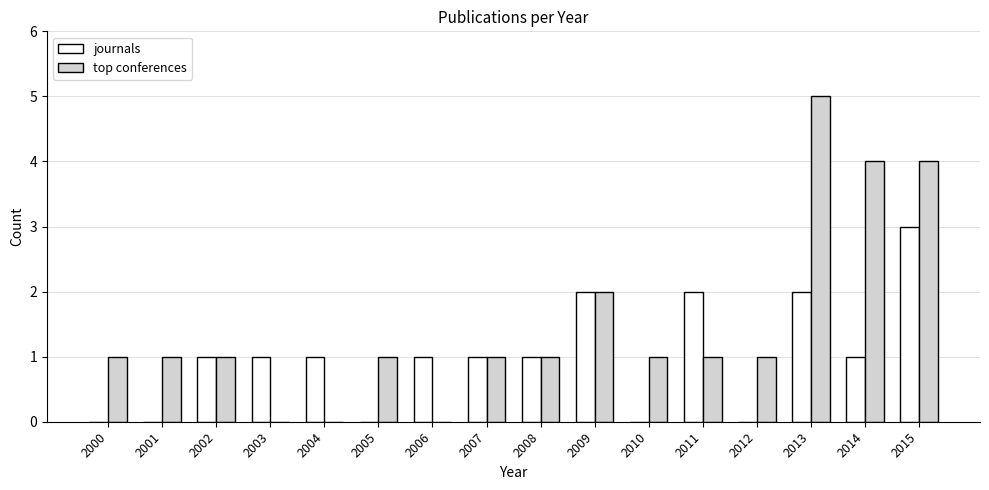

True or false: journals has a value of -2 at 2010.

False